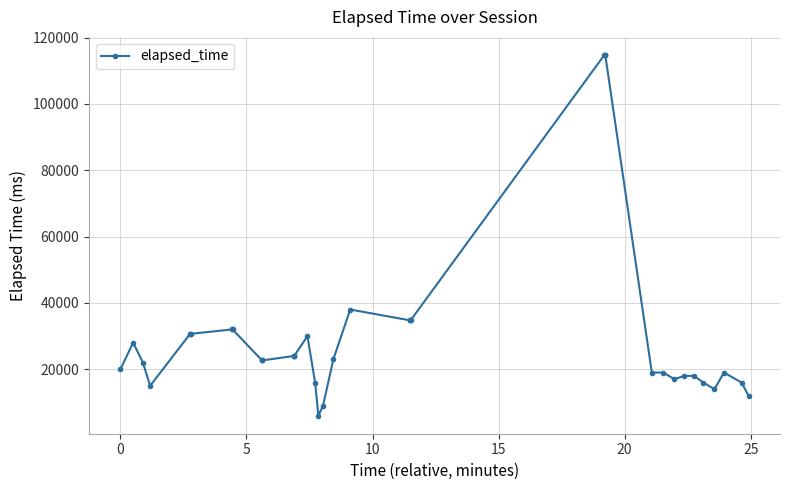

True or false: there are more than 1 points higher than both neighbors.

True